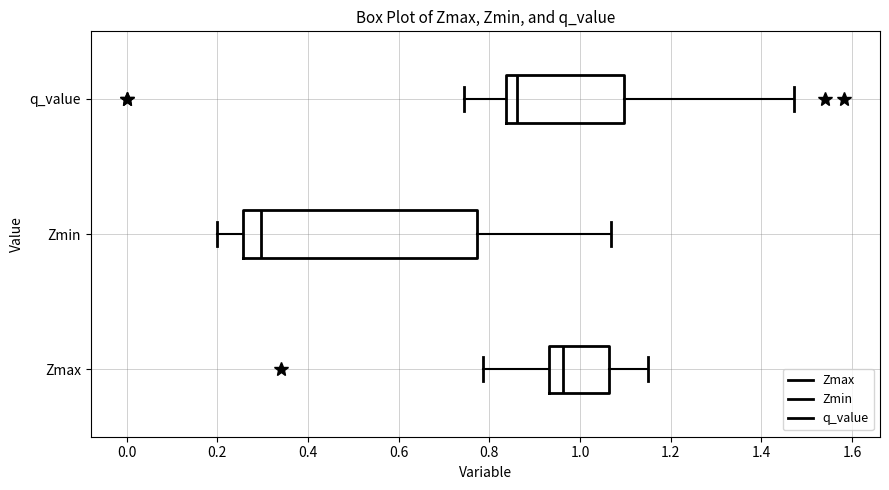

Reading bottom to top, transcribe this box plot: for each box, give where its median line is, the range the box spans, and where its two whiskers end, as read against the x-axis. The values are not printed on the chart, so give them approximately, as read against the axis.

Zmax: median 0.96, box 0.94 to 1.06, whiskers 0.78 to 1.14
Zmin: median 0.30, box 0.26 to 0.78, whiskers 0.20 to 1.06
q_value: median 0.86, box 0.84 to 1.10, whiskers 0.74 to 1.48